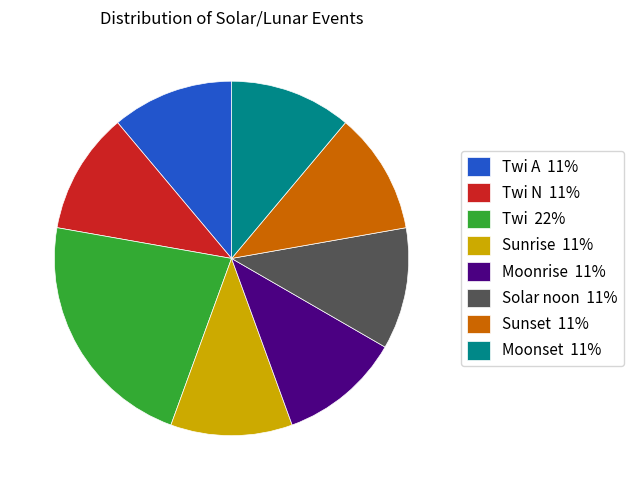

Is there a majority slice in this chart?

No